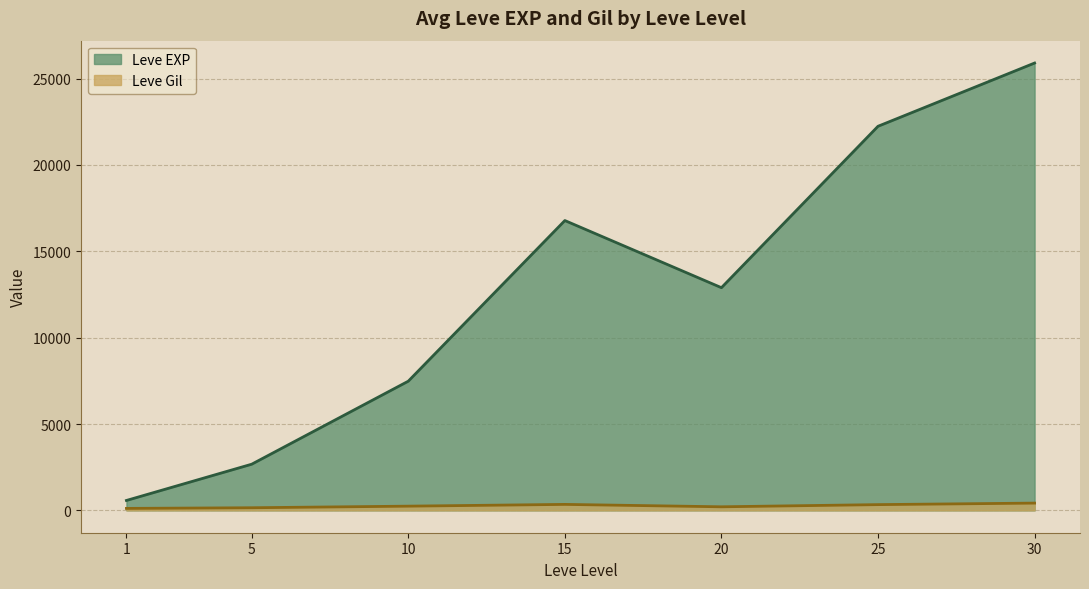

What are all the series names shown in the legend?

Leve EXP, Leve Gil